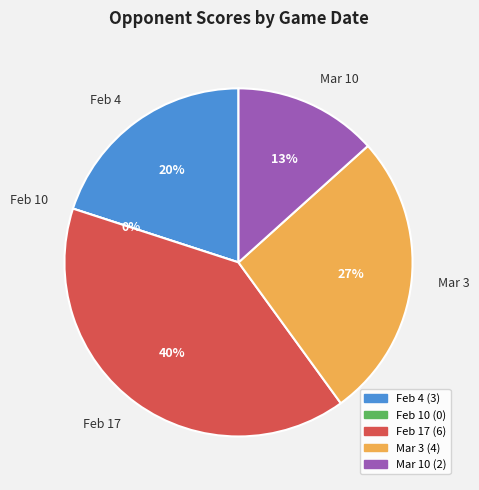

To the nearest percent, what is the difference between the largest and smallest slice percentages?

40%